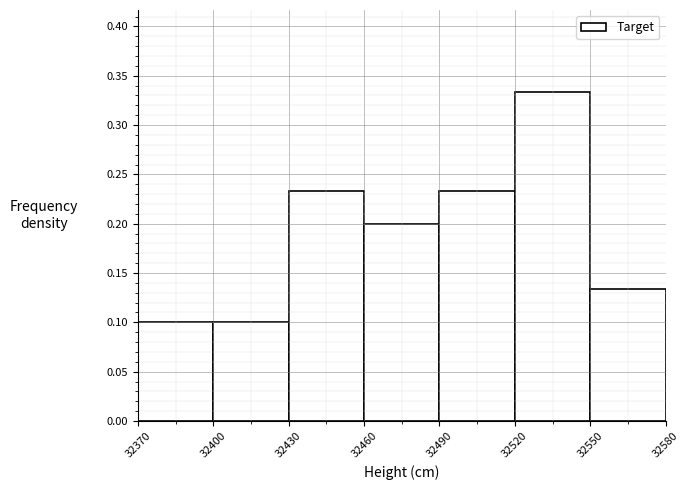

Reading left to right, transcribe this chart: for each bar, give the range it covers on the x-axis and its height. The values are not printed on the chart, so give them approximately, as read against the axis.

32370 to 32400: 0.100
32400 to 32430: 0.100
32430 to 32460: 0.235
32460 to 32490: 0.200
32490 to 32520: 0.235
32520 to 32550: 0.335
32550 to 32580: 0.135